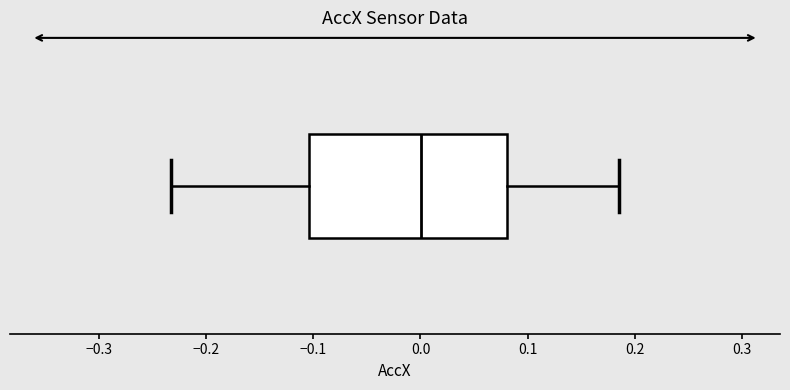

Transcribe this box plot: give where the median line is, the range the box spans, and where the two whiskers end, as read against the x-axis. The values are not printed on the chart, so give them approximately, as read against the axis.

median 0.00, box -0.10 to 0.08, whiskers -0.23 to 0.19